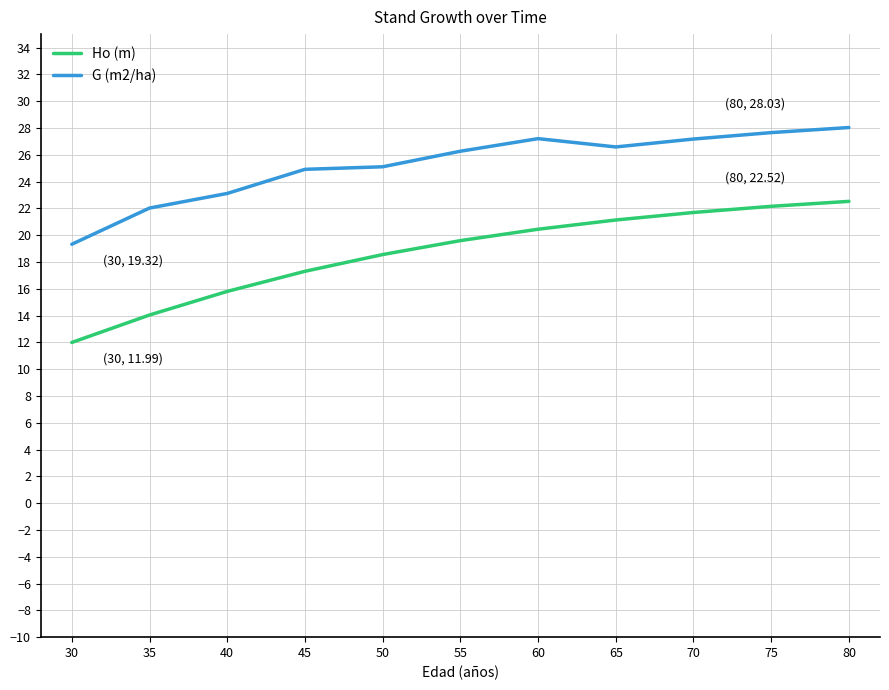

True or false: G (m2/ha) has a value of 23.1 at 40.

True